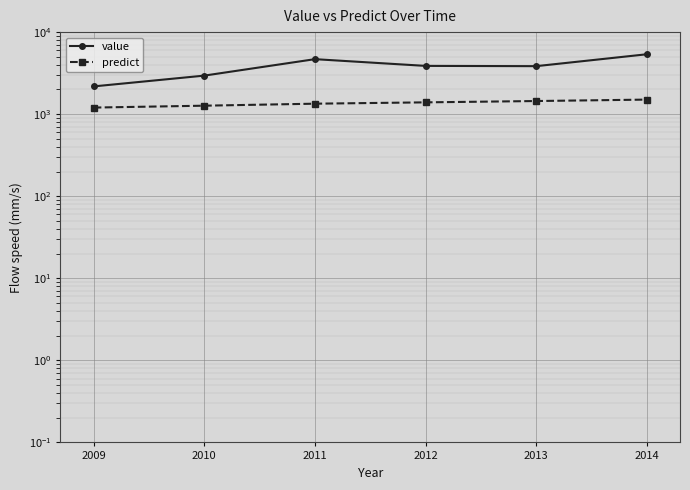

Rank the series by their maximum value, from lowest to highest.

predict, value